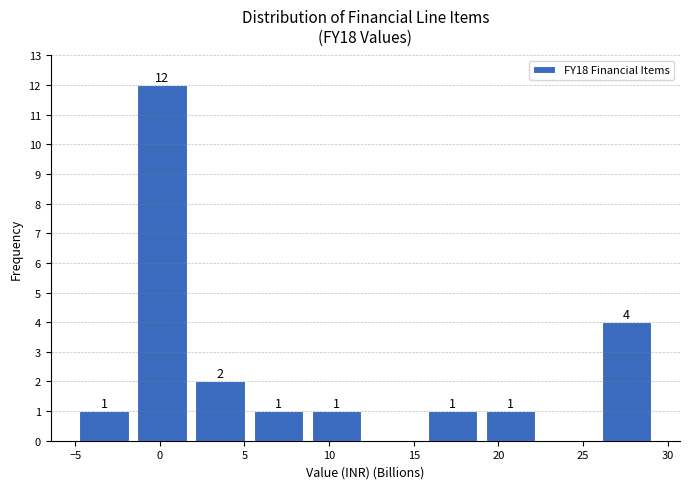

Over which range of the x-axis is the bar tallest?

-1.5 to 2.0